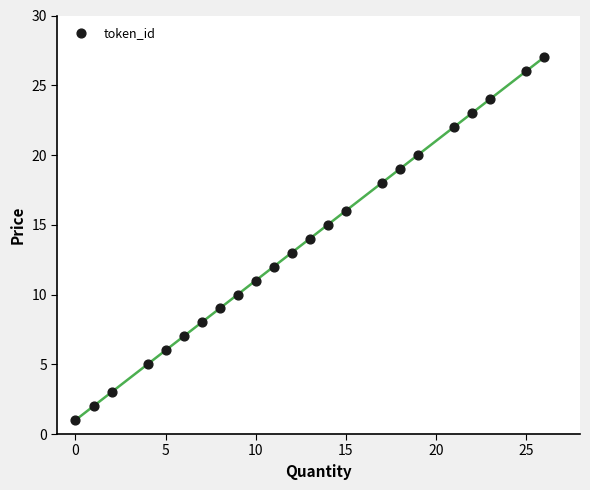

What is the range of Y values (max minus min)?

26